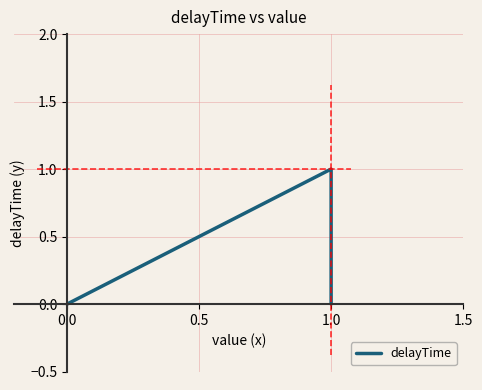

Does the chart have visible grid lines?

Yes